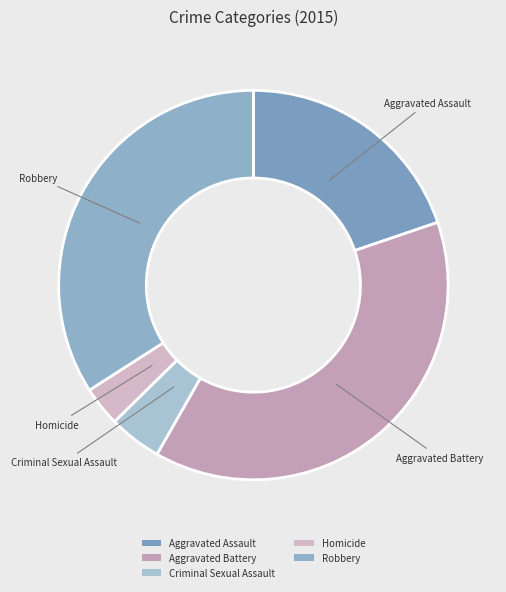

What is the largest slice in the pie chart?

Aggravated Battery